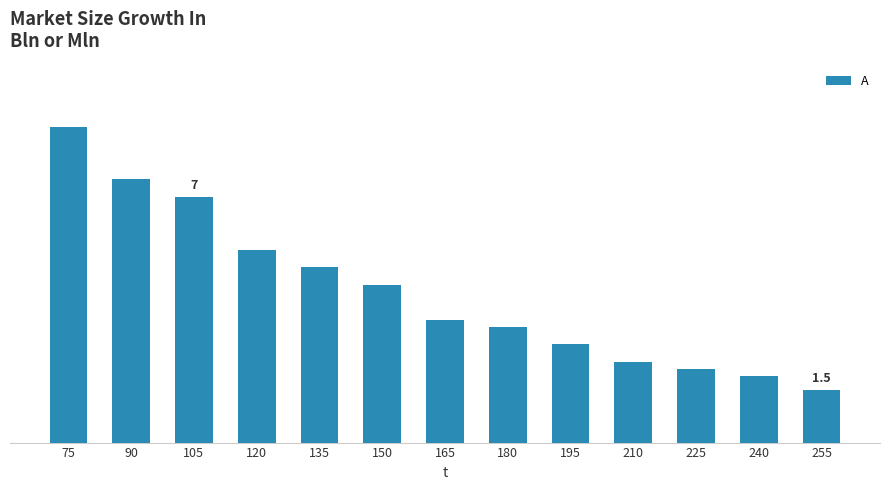

Reading left to right, what are all the values shown in this chart?

75=9.0	90=7.5	105=7.0	120=5.5	135=5.0	150=4.5	165=3.5	180=3.3	195=2.8	210=2.3	225=2.1	240=1.9	255=1.5